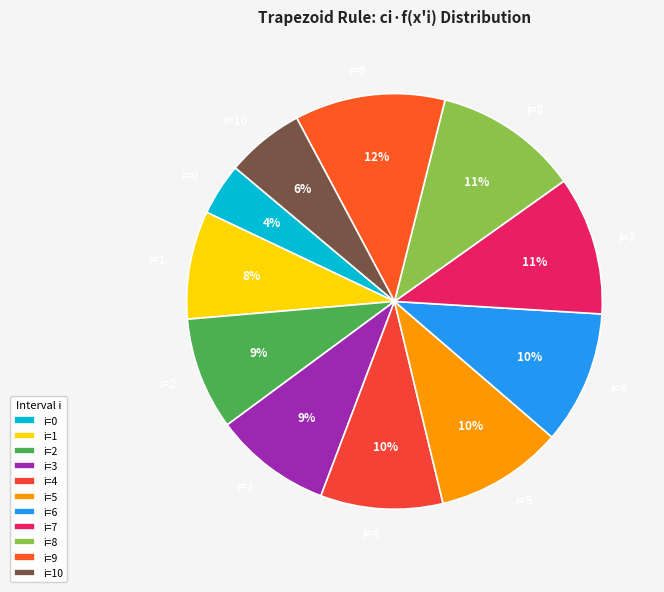

Which slice is the smallest?

i=0